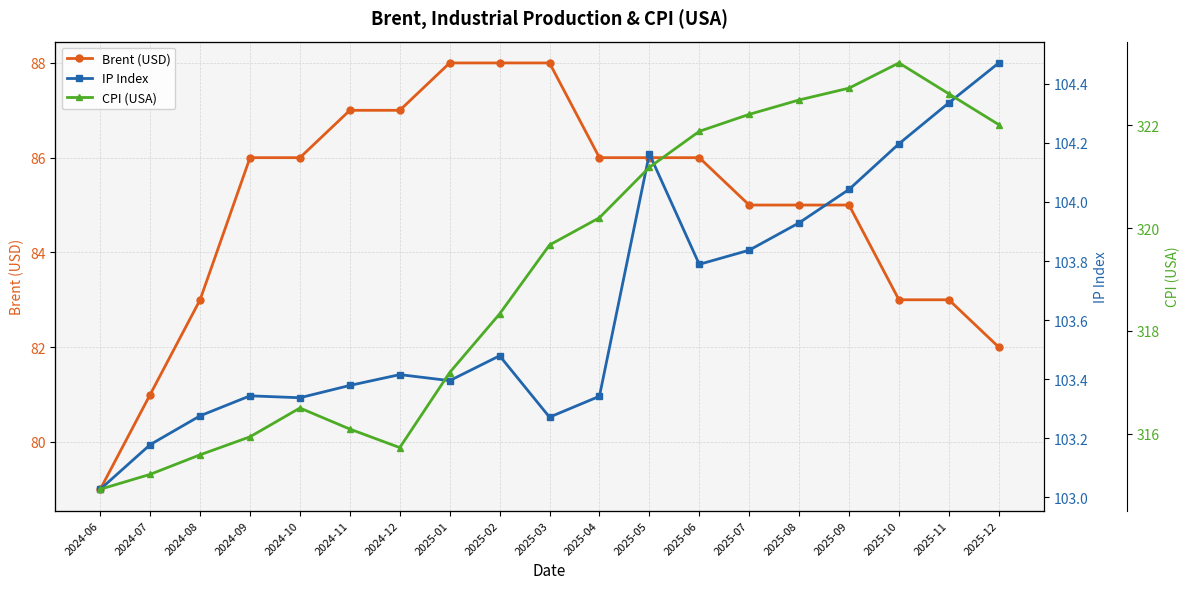

What is the highest value of the CPI (USA) series?

323.2